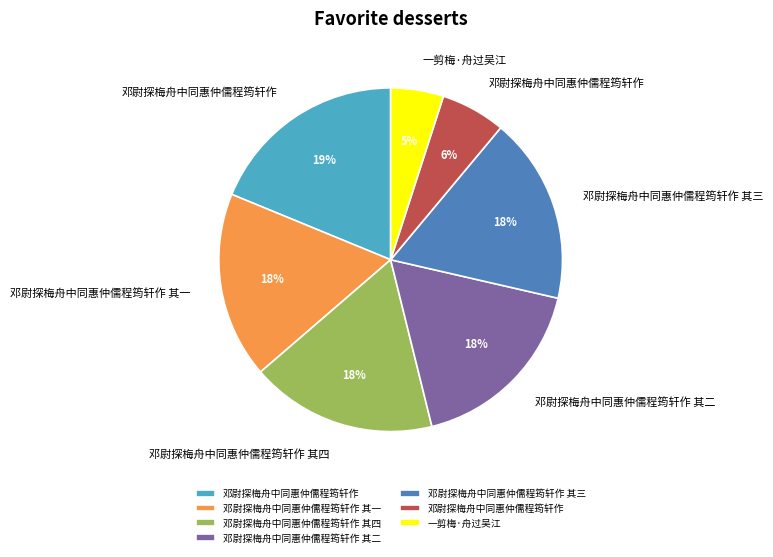

To the nearest percent, what is the average slice percentage?

14%